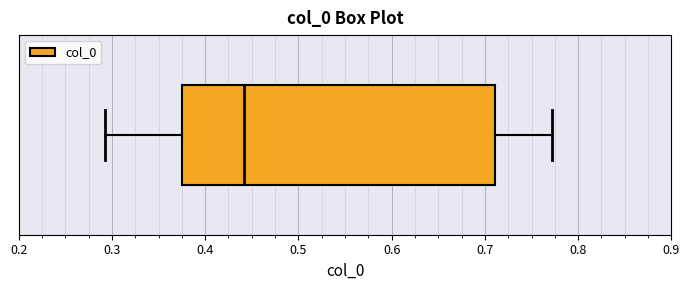

Where is the right edge of the box on the x-axis? The values are not printed on the chart, so give them approximately, as read against the axis.

0.71